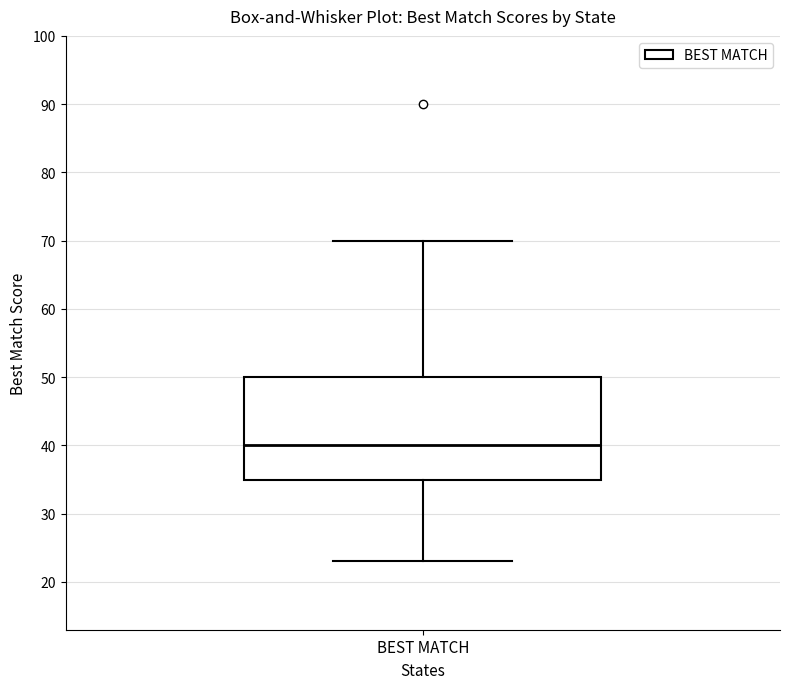

Where does the median line of the box for BEST MATCH sit on the y-axis? The values are not printed on the chart, so give them approximately, as read against the axis.

40